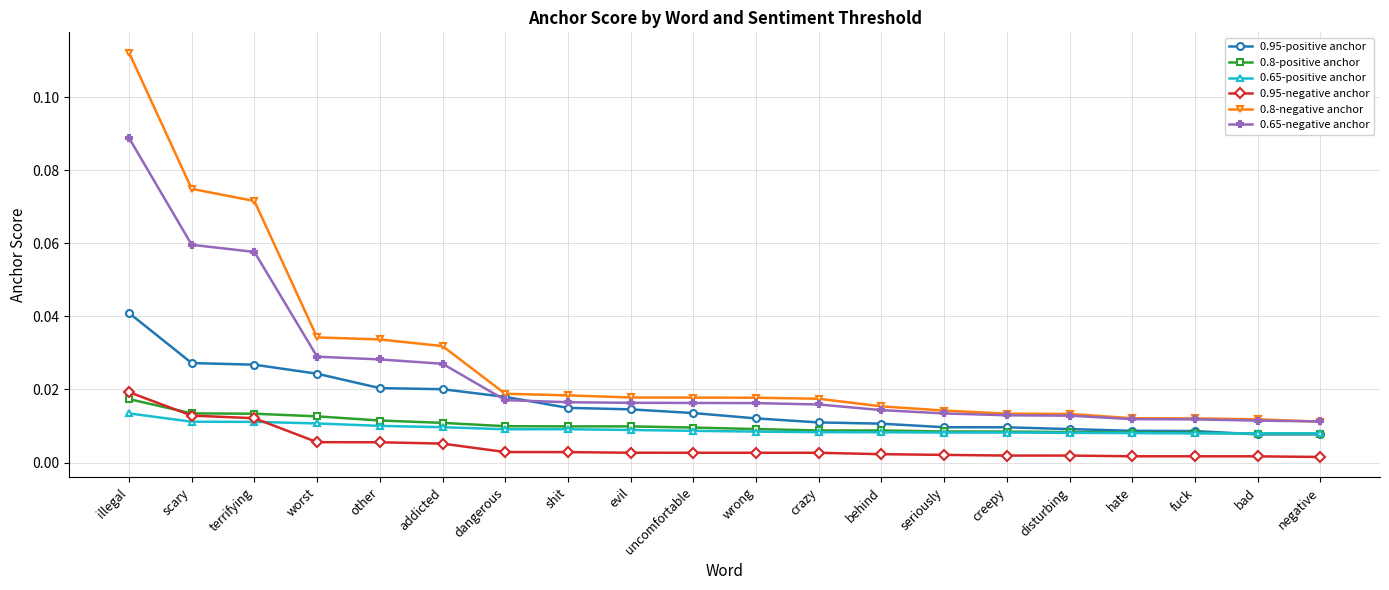

Which series changed the most between terrifying and dangerous?

0.8-negative anchor